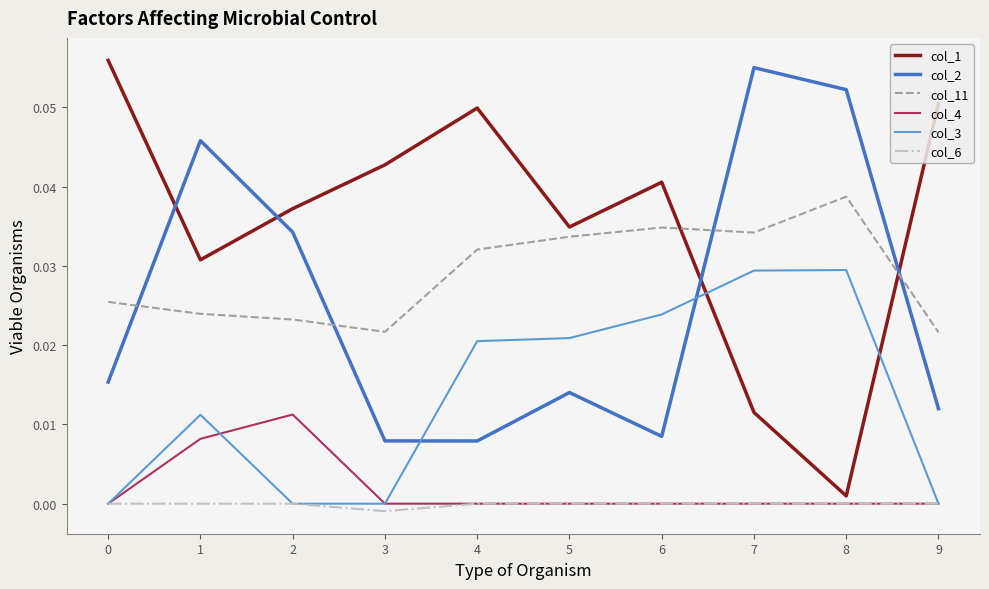

True or false: col_1 has a value of 0.0 at 7.

True